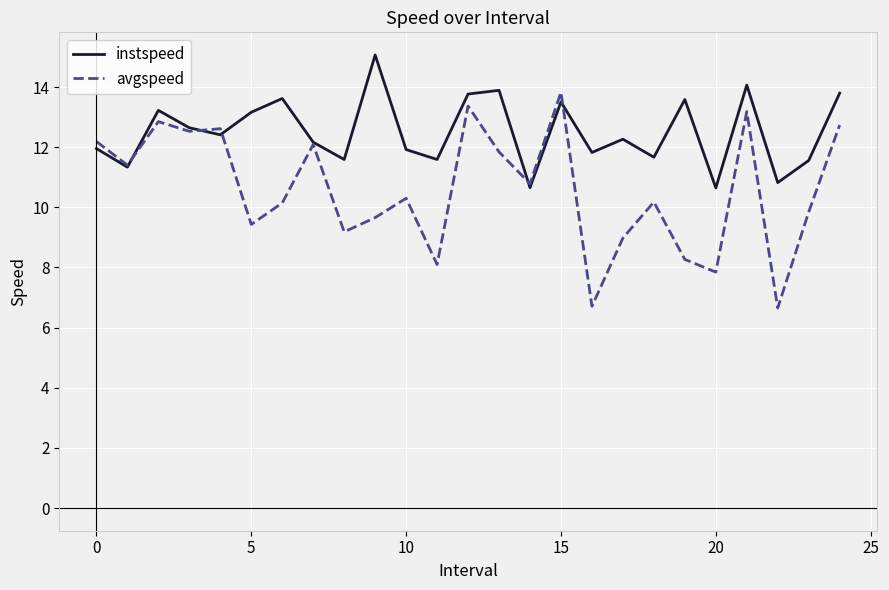

What is the minimum value shown in the chart?

6.7